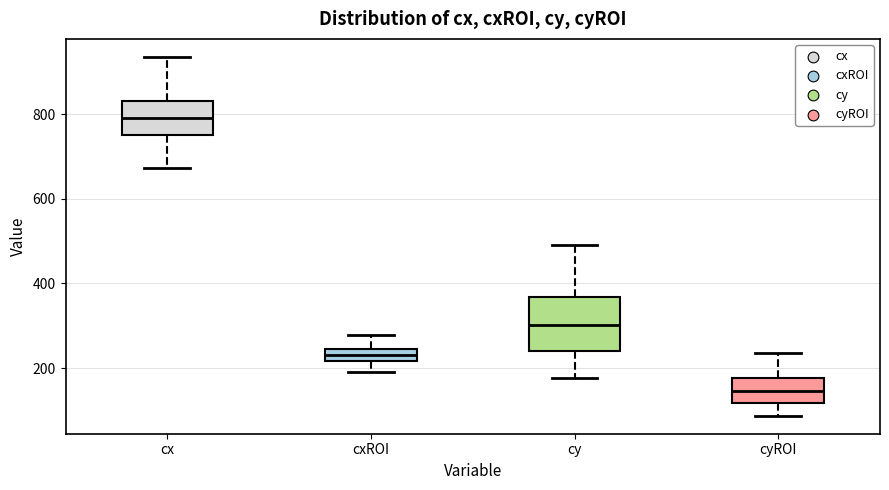

Which box has the lowest median line?

cyROI